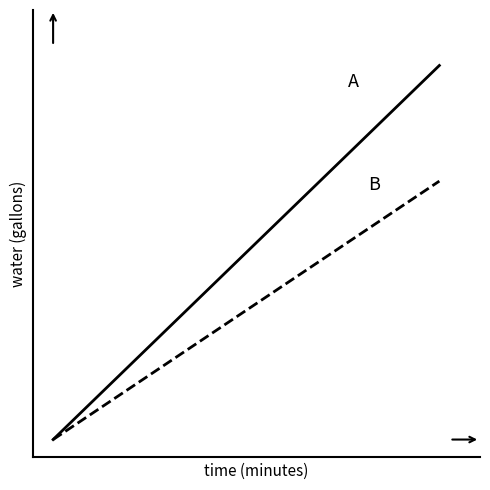

Does the chart display data point markers on the line(s)?

No